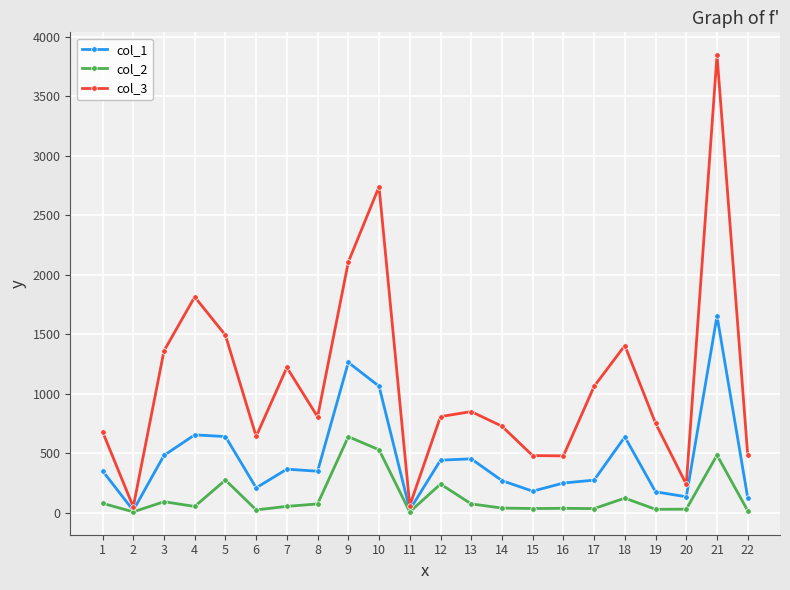

Is it true that col_3 equals 47.3 at 2?

True